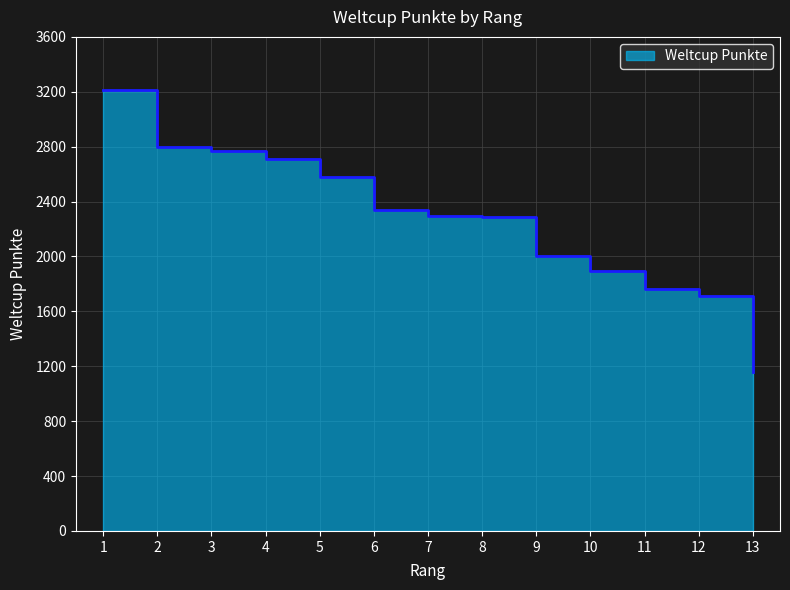

Reading left to right, transcribe all the data shown in this chart.

1=3210	2=2800	3=2770	4=2713	5=2576	6=2341	7=2295	8=2287	9=2006	10=1891	11=1766	12=1713	13=1158